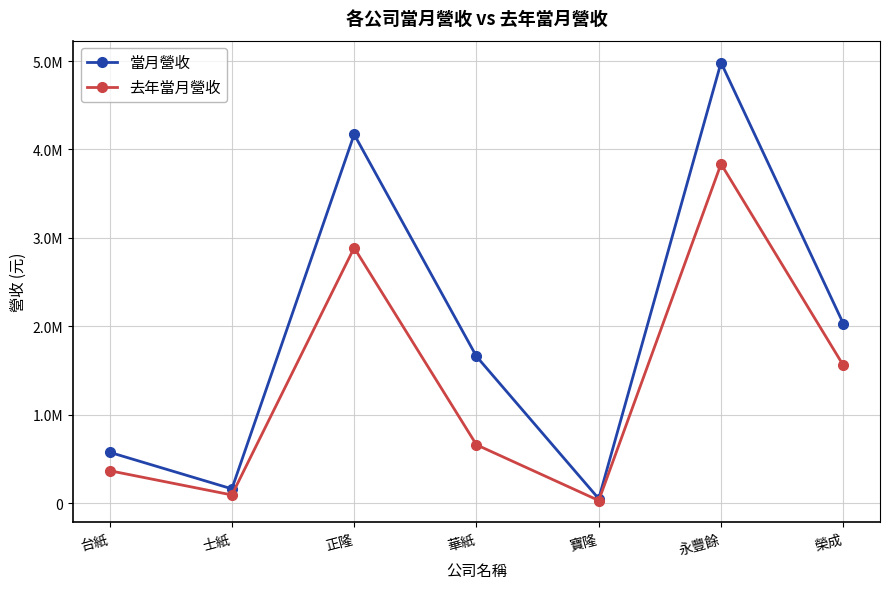

Between 正隆 and 士紙, which is larger?

正隆